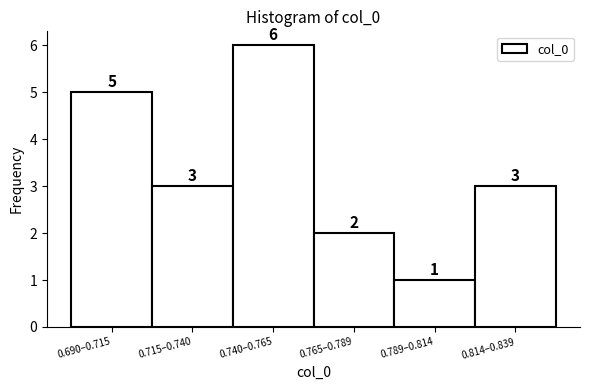

Reading left to right, extract all data points from this chart.

5	3	6	2	1	3